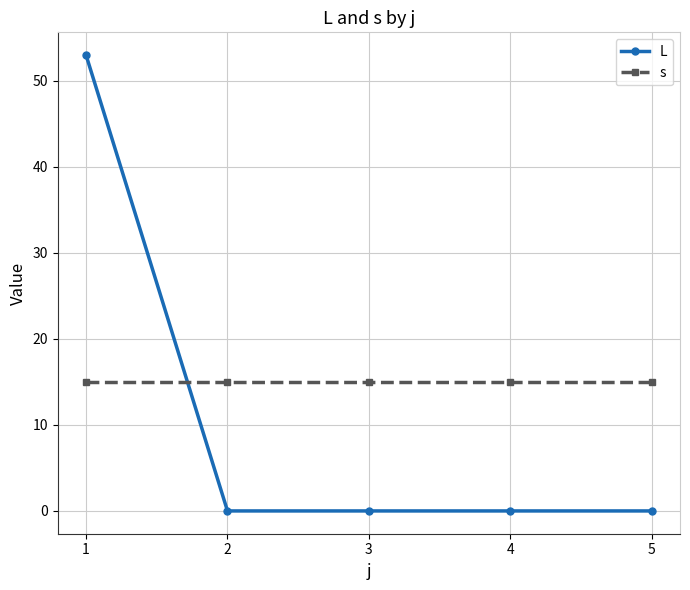

List the series in order of their overall mean, lowest first.

L, s